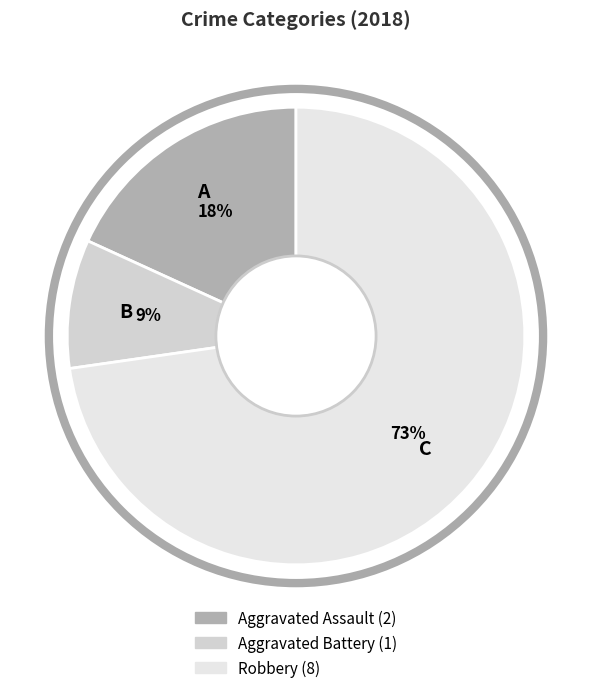

To the nearest percent, what is the average slice percentage?

33%